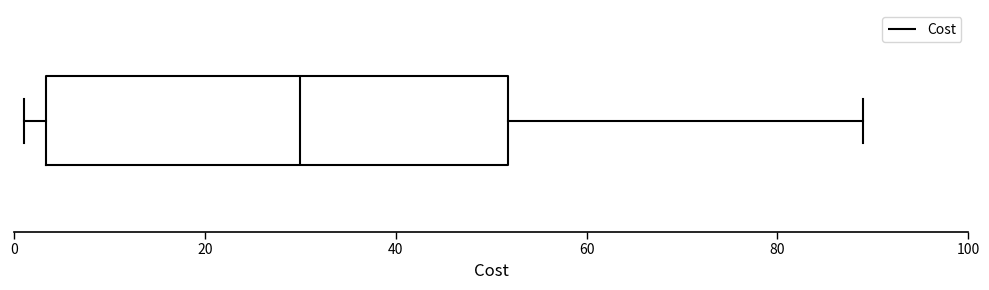

Where does the left whisker of the box end on the x-axis? The values are not printed on the chart, so give them approximately, as read against the axis.

2